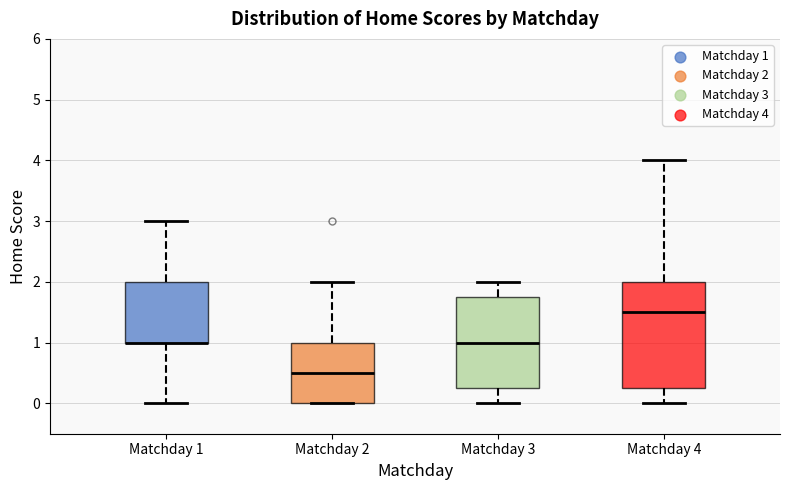

Reading left to right, read every box against the y-axis: the position of its median line, the range the box covers, and the ends of its whiskers. The values are not printed on the chart, so give them approximately, as read against the axis.

Matchday 1: median 1.0 (drawn on the box's lower edge), box 1.0 to 2.0, whiskers 0.0 to 3.0
Matchday 2: median 0.5, box 0.0 to 1.0, whiskers 0.0 to 2.0
Matchday 3: median 1.0, box 0.3 to 1.8, whiskers 0.0 to 2.0
Matchday 4: median 1.5, box 0.3 to 2.0, whiskers 0.0 to 4.0